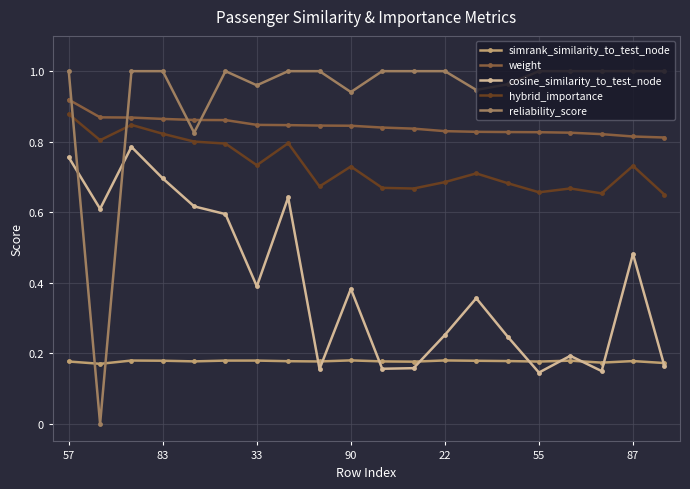

Which series has the widest spread of values?

reliability_score